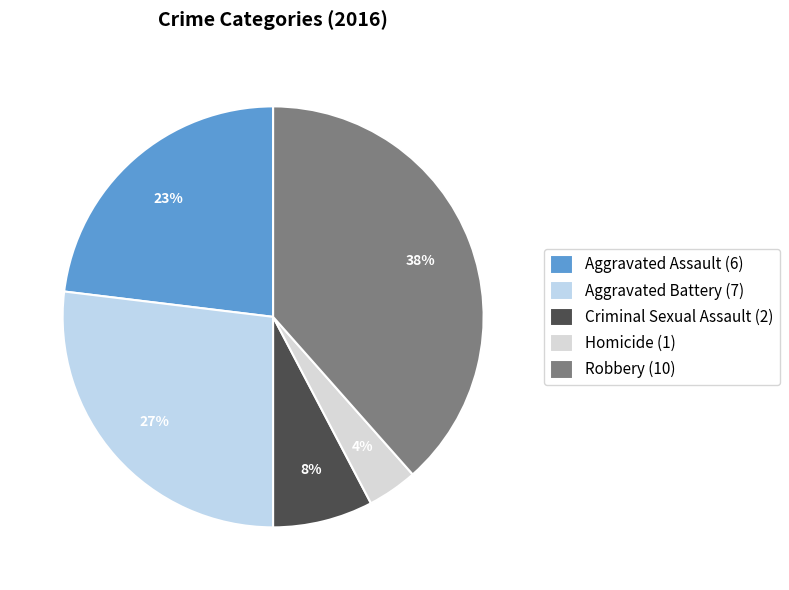

What percentage do Aggravated Battery and Robbery together represent?

65.4%